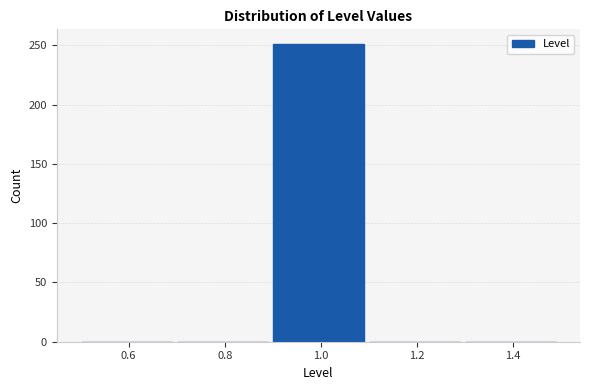

Over which range of the x-axis is the bar tallest?

0.9 to 1.1